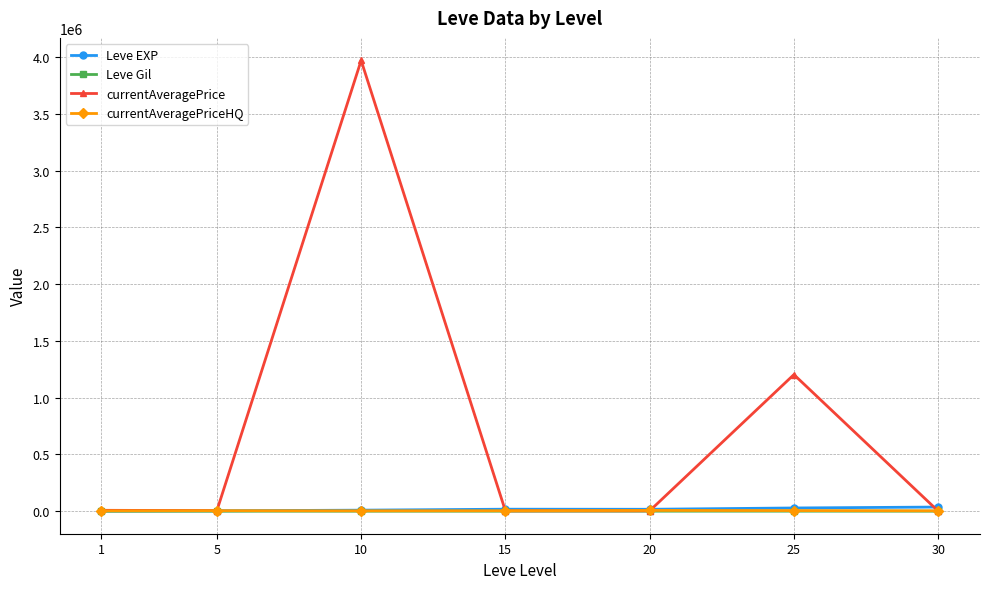

Read the currentAveragePriceHQ value at 25.

5497.7